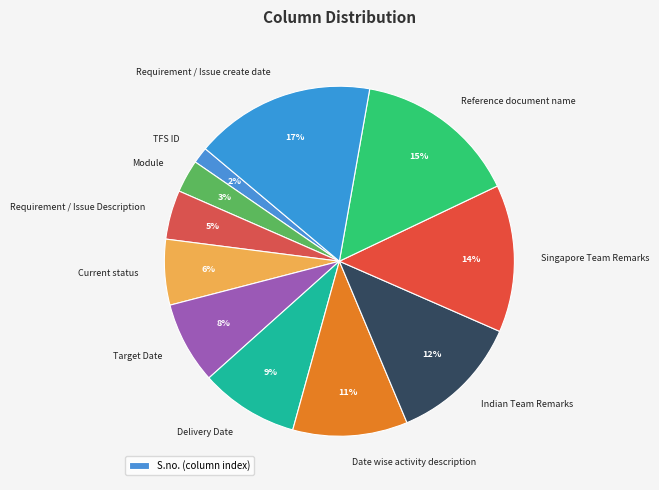

Count the number of slices in the pie.

11